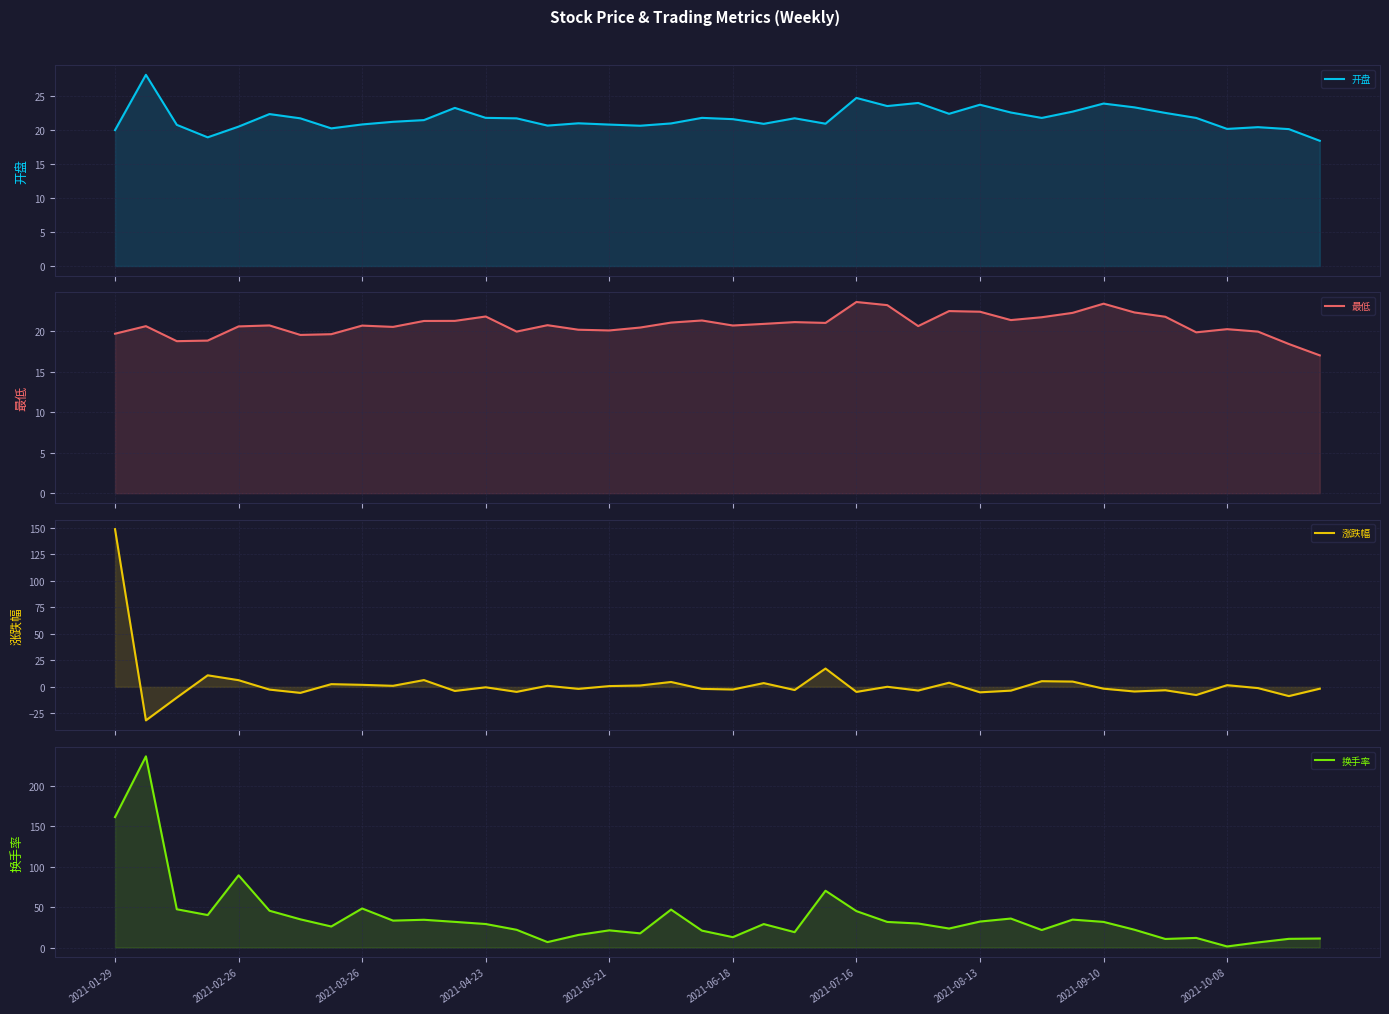

Which series has the widest spread of values?

换手率